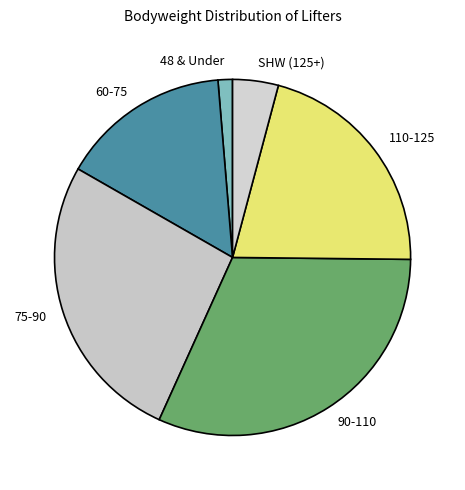

Rank the categories by value from lowest to highest.

48 & Under, SHW (125+), 60-75, 110-125, 75-90, 90-110